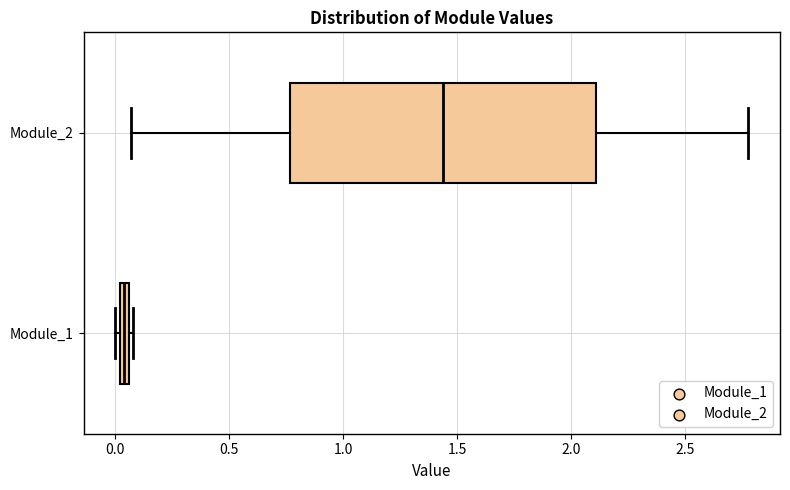

Where is the right edge of the box for Module_1 on the x-axis? The values are not printed on the chart, so give them approximately, as read against the axis.

0.05